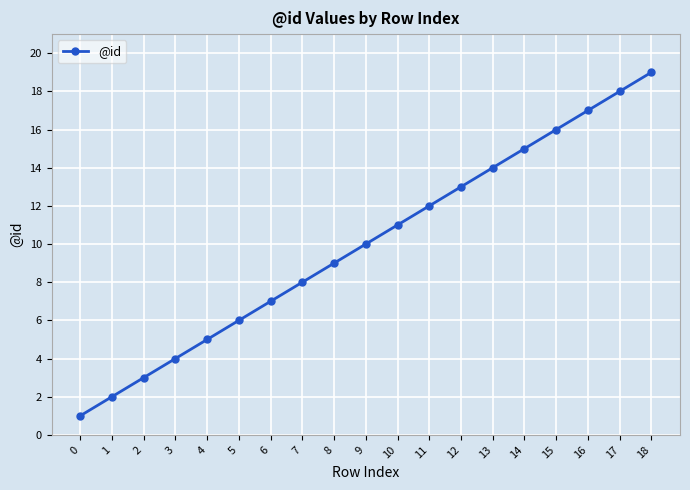

Reading right to left, what are all the values shown in this chart?

19	18	17	16	15	14	13	12	11	10	9	8	7	6	5	4	3	2	1